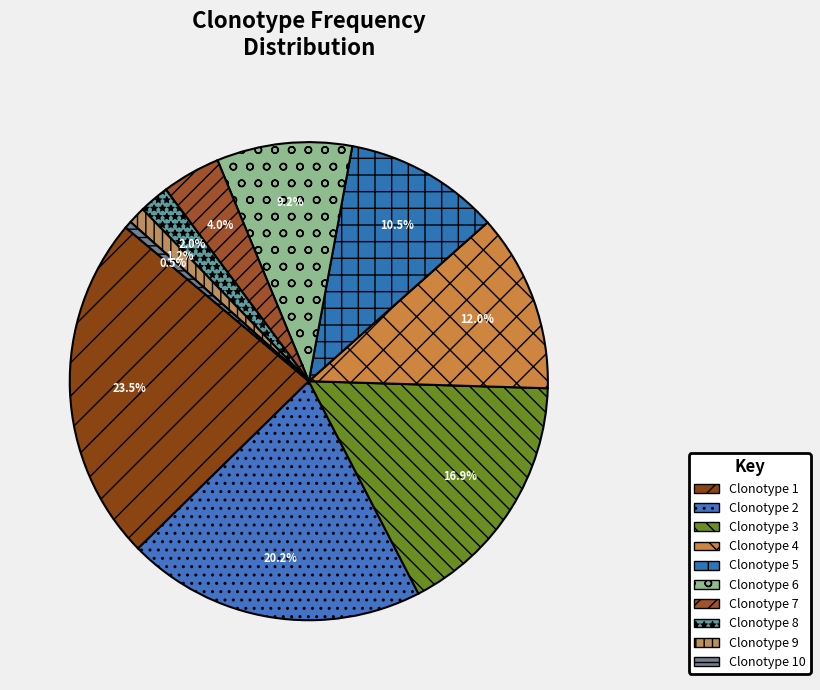

How much of the chart is everything except Clonotype 1?

76.5%